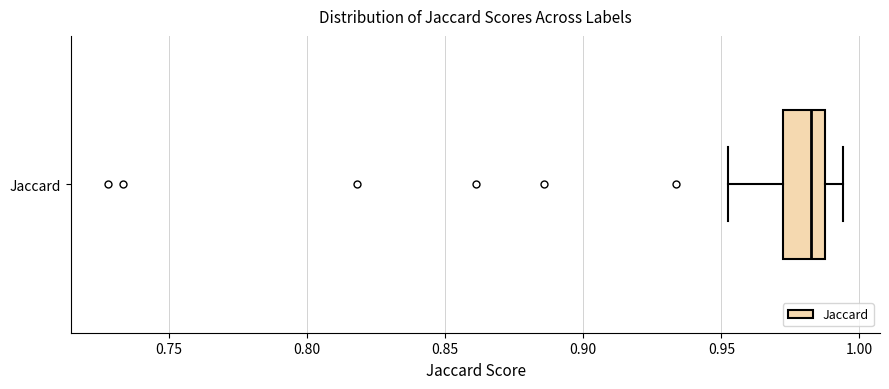

Read this box plot against the x-axis: the position of the median line, the range covered by the box, and the ends of both whiskers. The values are not printed on the chart, so give them approximately, as read against the axis.

median 0.980, box 0.970 to 0.985, whiskers 0.950 to 0.995